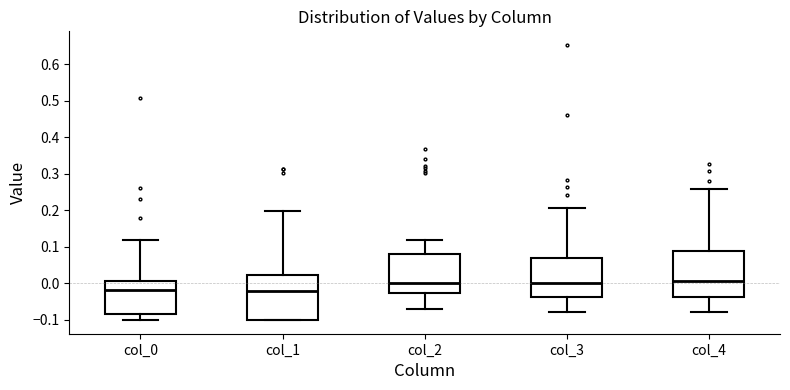

Where is the lower edge of the box for col_0 on the y-axis? The values are not printed on the chart, so give them approximately, as read against the axis.

-0.08